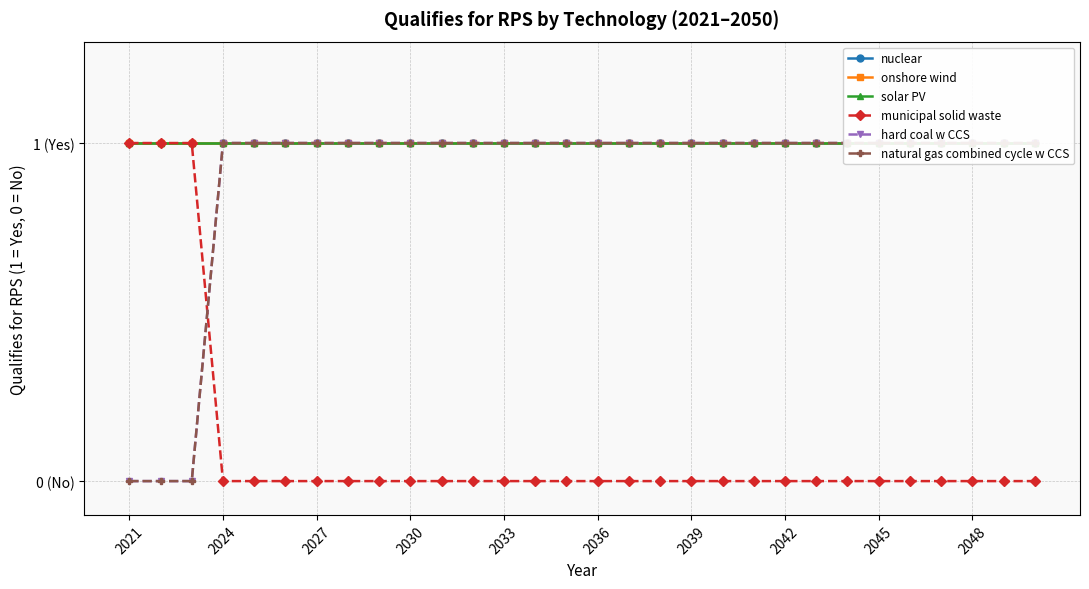

Between 2027 and 18, which series saw the biggest shift?

municipal solid waste